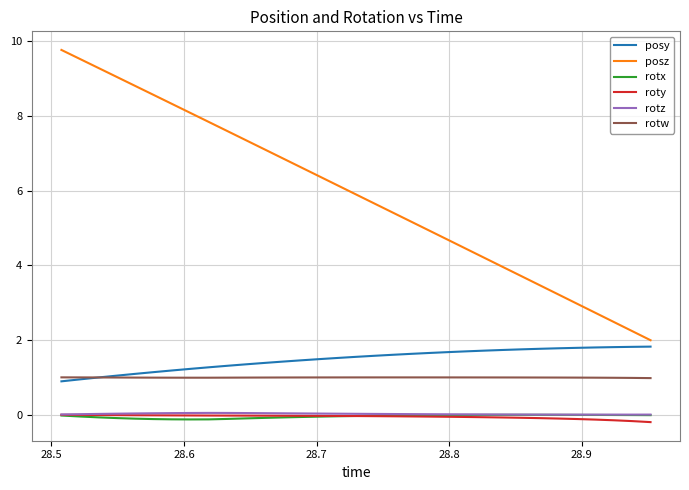

What is the difference between the second highest and second lowest values in the roty series?

0.2